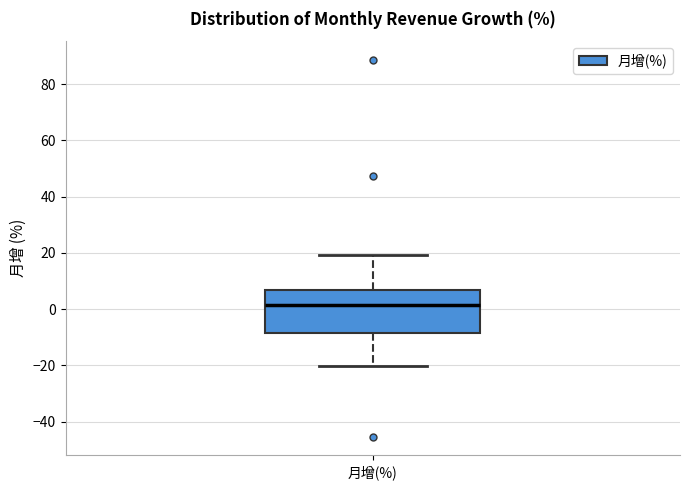

Transcribe this box plot: give where the median line is, the range the box spans, and where the two whiskers end, as read against the y-axis. The values are not printed on the chart, so give them approximately, as read against the axis.

median 2, box -8 to 6, whiskers -20 to 20